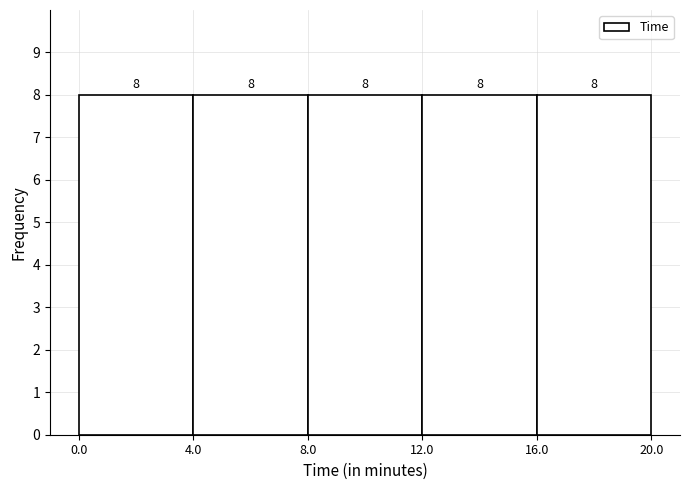

How tall is the bar that spans 0.0 to 4.0 on the x-axis?

8